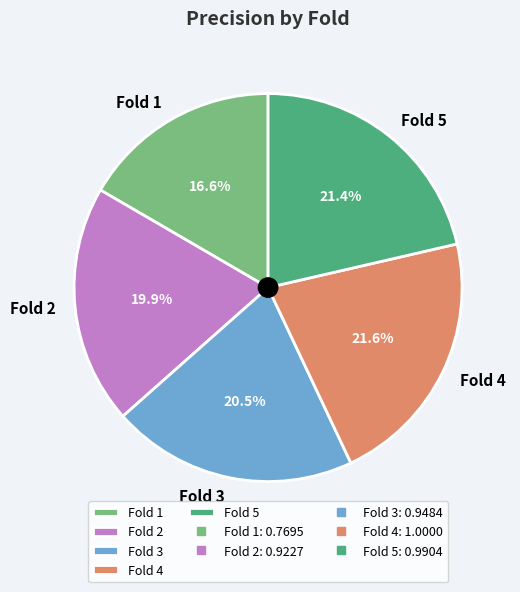

What is the smallest slice in the pie chart?

Fold 1